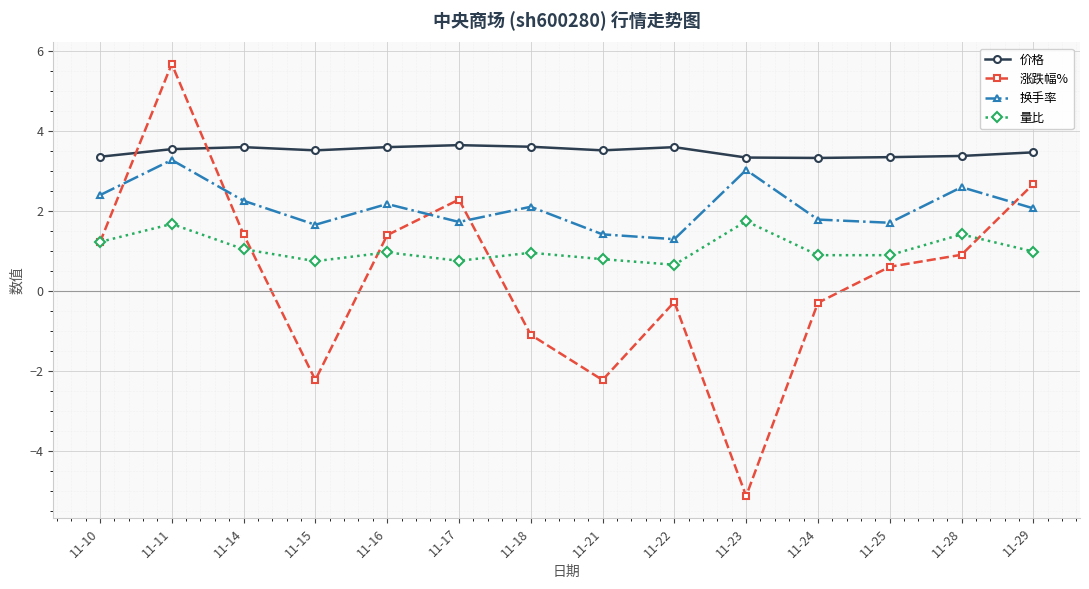

List the series in order of their peak value, highest first.

涨跌幅%, 价格, 换手率, 量比